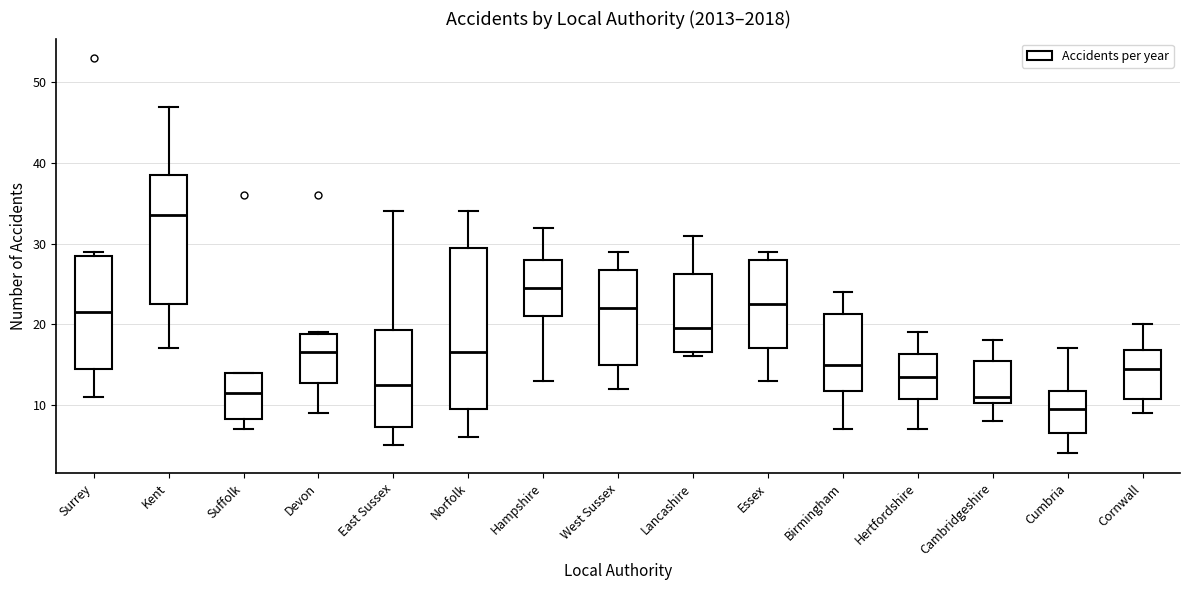

Reading left to right, transcribe this box plot: for each box, give where its median line is, the range the box spans, and where its two whiskers end, as read against the y-axis. The values are not printed on the chart, so give them approximately, as read against the axis.

Surrey: median 22, box 15 to 29, whiskers 11 to 29 (just above the box's upper edge)
Kent: median 34, box 23 to 39, whiskers 17 to 47
Suffolk: median 12, box 8 to 14, whiskers 7 to 14
Devon: median 17, box 13 to 19, whiskers 9 to 19
East Sussex: median 13, box 7 to 19, whiskers 5 to 34
Norfolk: median 17, box 10 to 30, whiskers 6 to 34
Hampshire: median 25, box 21 to 28, whiskers 13 to 32
West Sussex: median 22, box 15 to 27, whiskers 12 to 29
Lancashire: median 20, box 17 to 26, whiskers 16 to 31
Essex: median 23, box 17 to 28, whiskers 13 to 29
Birmingham: median 15, box 12 to 21, whiskers 7 to 24
Hertfordshire: median 14, box 11 to 16, whiskers 7 to 19
Cambridgeshire: median 11, box 10 to 16, whiskers 8 to 18
Cumbria: median 10, box 7 to 12, whiskers 4 to 17
Cornwall: median 15, box 11 to 17, whiskers 9 to 20